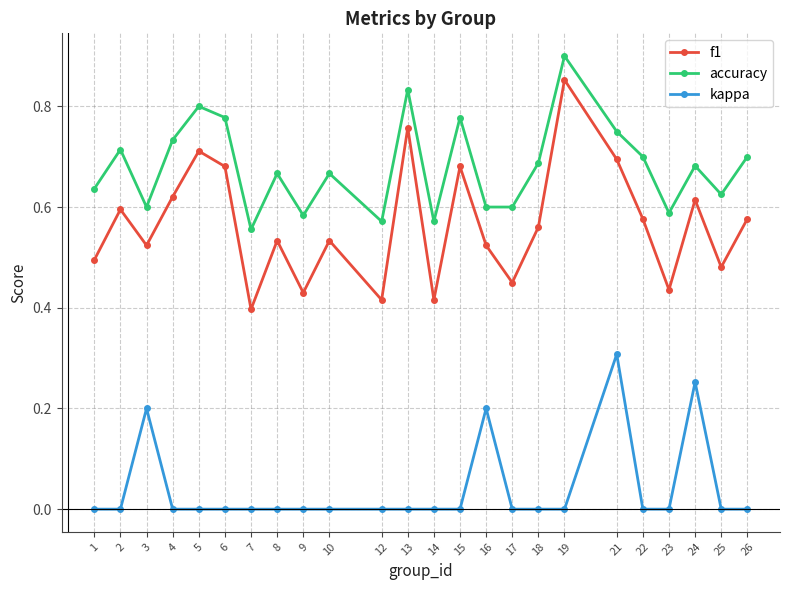

Which label corresponds to the largest value in the chart?

19